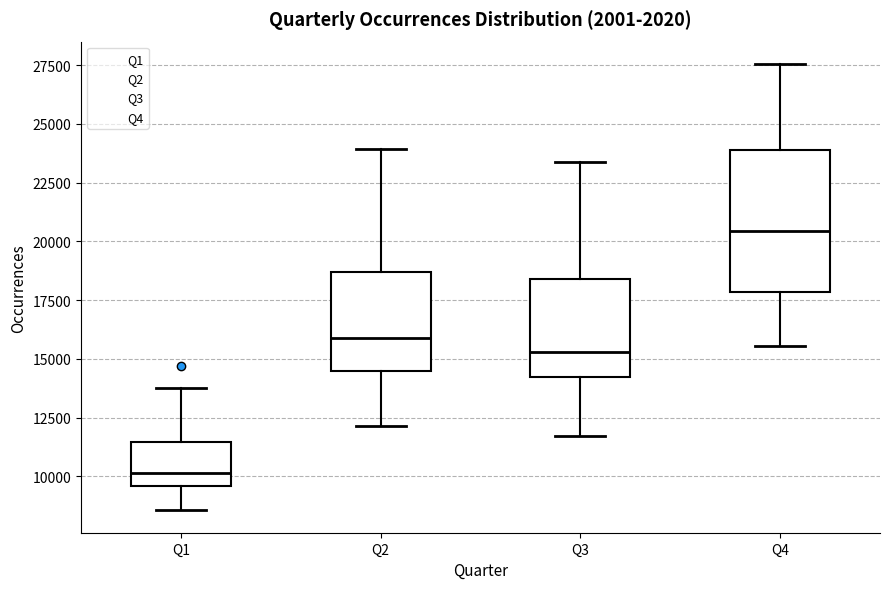

Where does the lower whisker of the box for Q3 end on the y-axis? The values are not printed on the chart, so give them approximately, as read against the axis.

11500